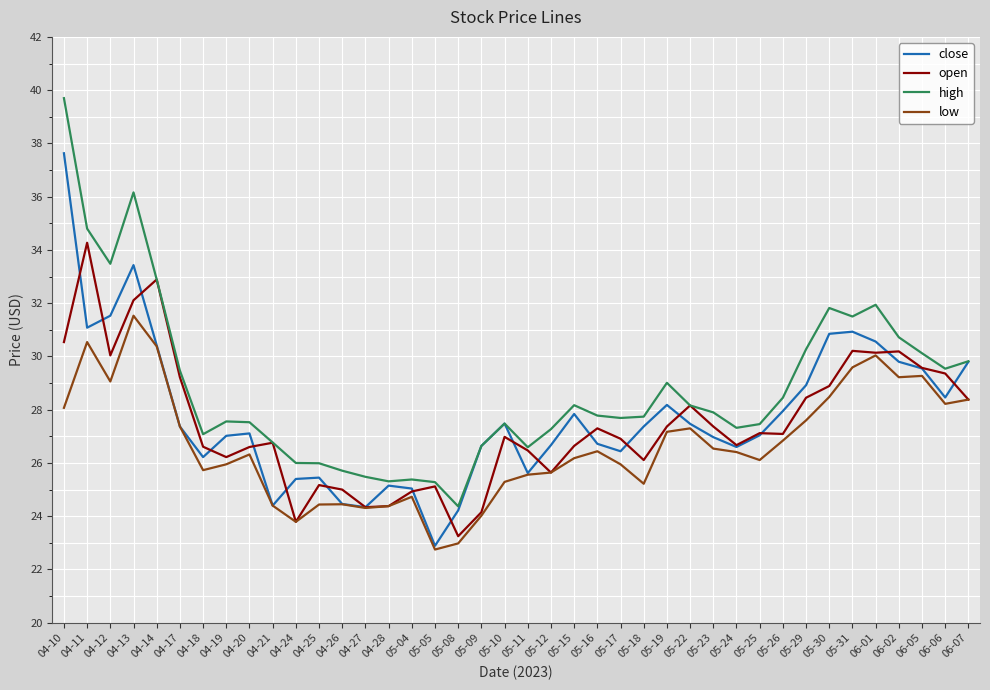

How many lines are shown in the chart?

4